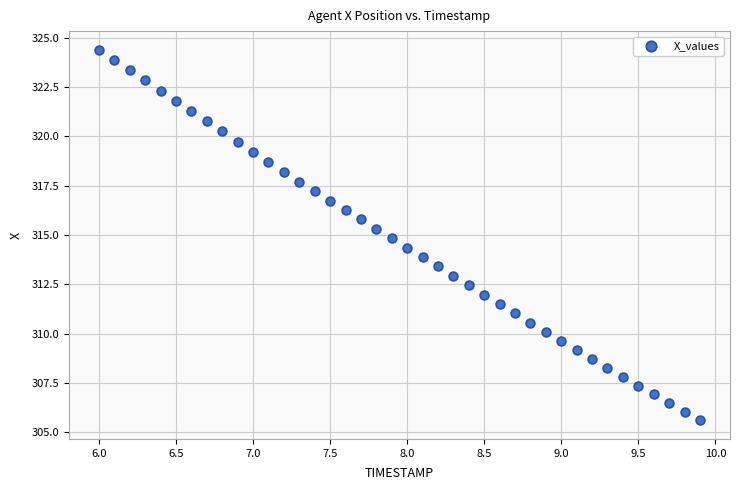

What is the range of Y values (max minus min)?

18.8